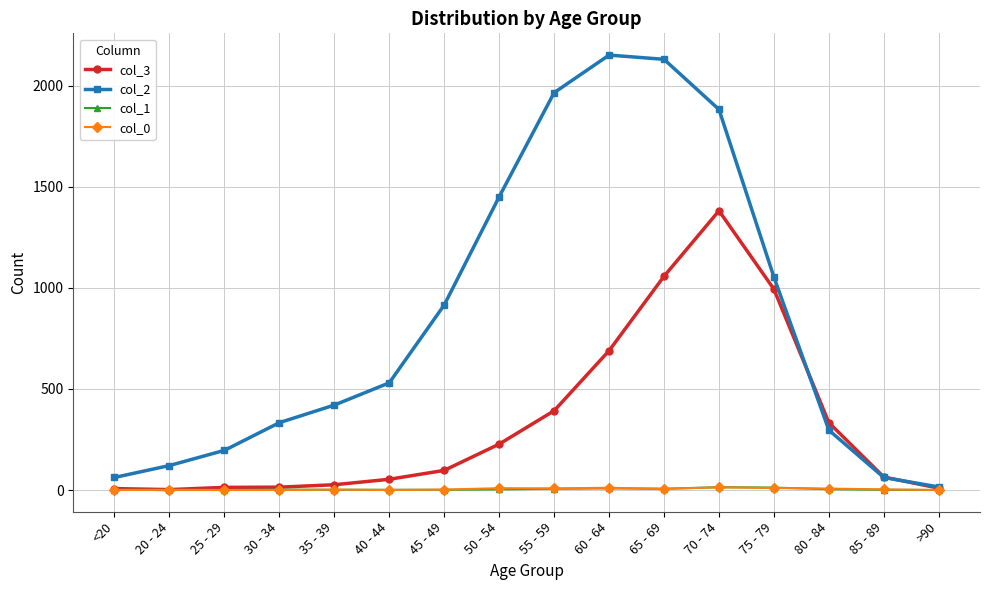

Is it true that col_0 equals 6 at 65 - 69?

True